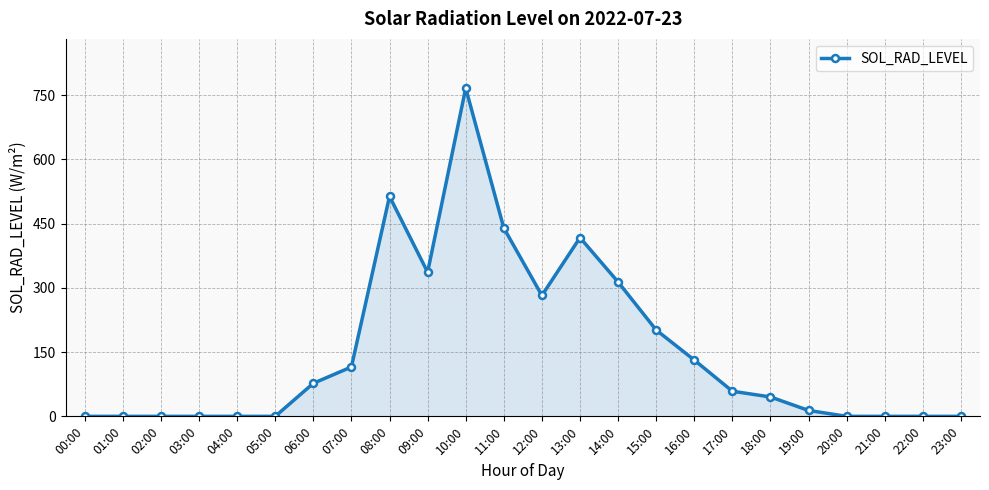

True or false: there are more than 0 points higher than both neighbors.

True